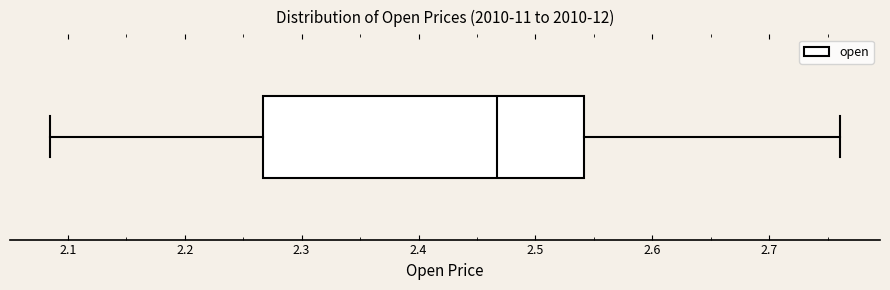

Transcribe this box plot: give where the median line is, the range the box spans, and where the two whiskers end, as read against the x-axis. The values are not printed on the chart, so give them approximately, as read against the axis.

median 2.47, box 2.27 to 2.54, whiskers 2.08 to 2.76